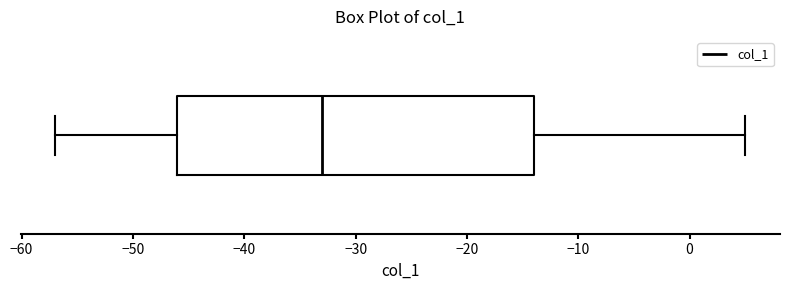

Where is the left edge of the box on the x-axis? The values are not printed on the chart, so give them approximately, as read against the axis.

-46